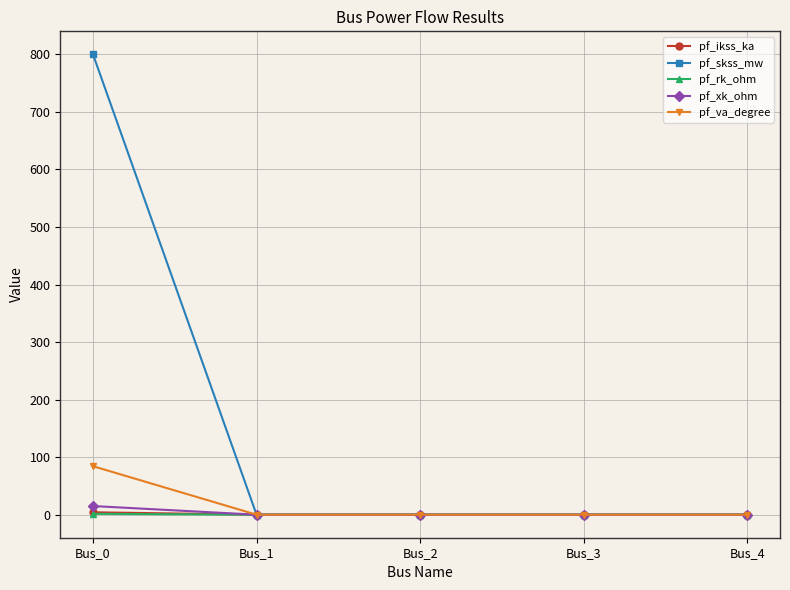

At which category is the sum across all series the highest?

Bus_0